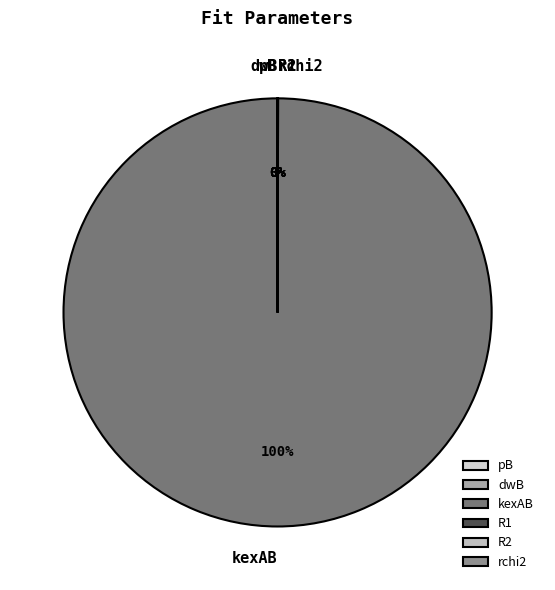

What is the majority slice?

kexAB